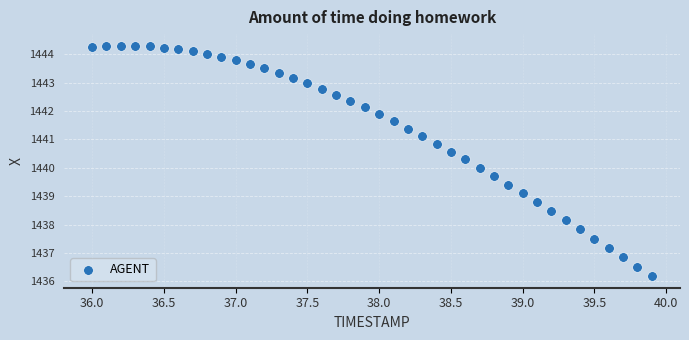

What is the range of Y values (max minus min)?

8.1